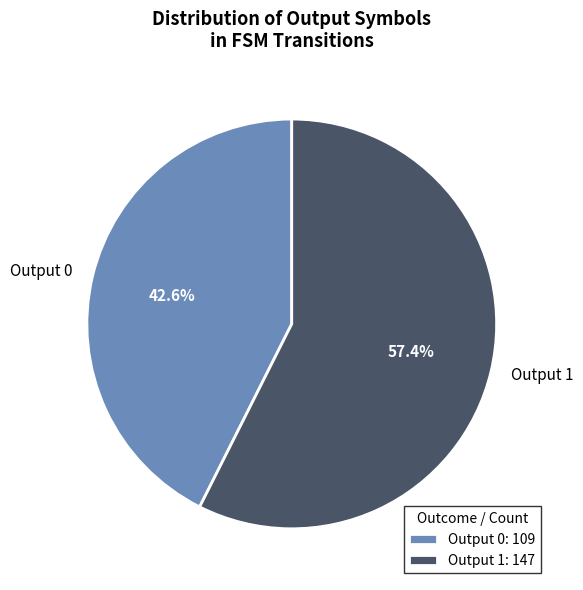

To the nearest percent, what is the average slice percentage?

50%